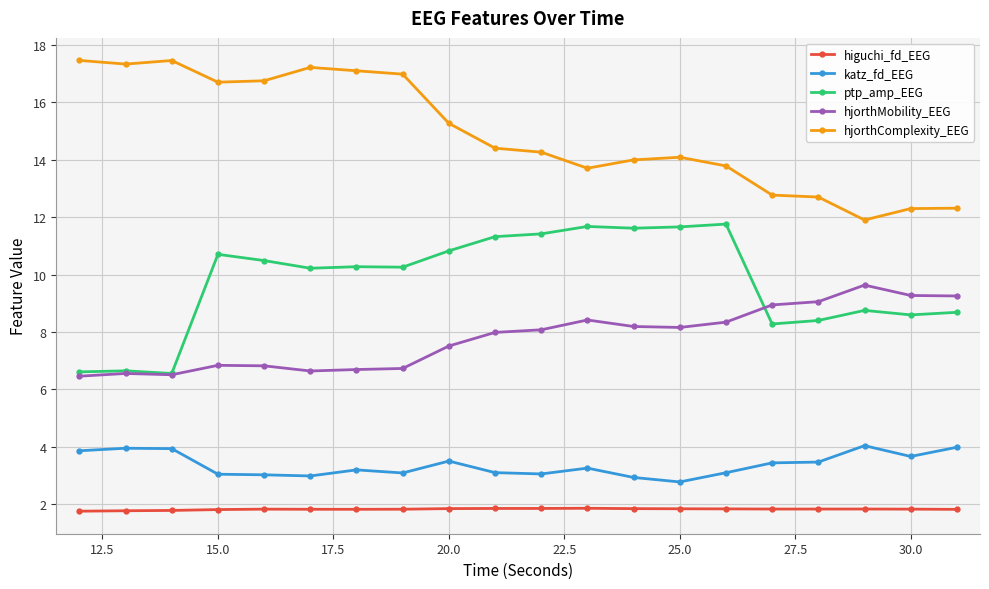

List the series in order of their peak value, highest first.

hjorthComplexity_EEG, ptp_amp_EEG, hjorthMobility_EEG, katz_fd_EEG, higuchi_fd_EEG